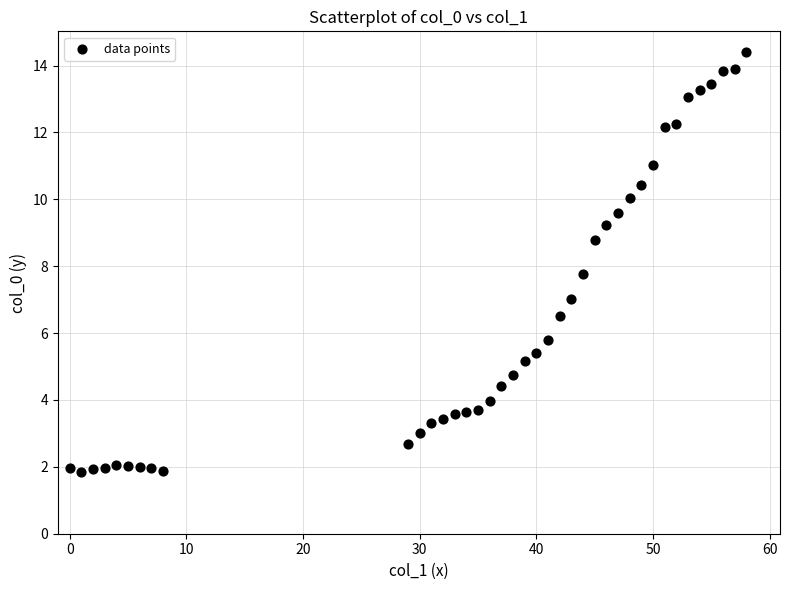

What Y value in the scatter plot is closest to 8?

7.8